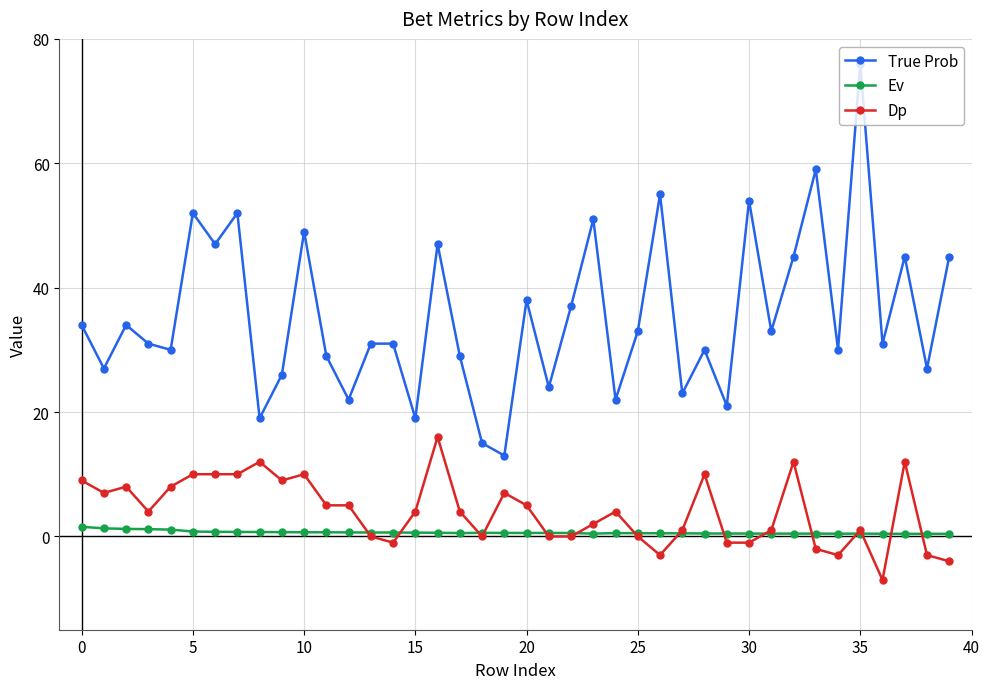

Rank the series by their maximum value, from highest to lowest.

True Prob, Dp, Ev